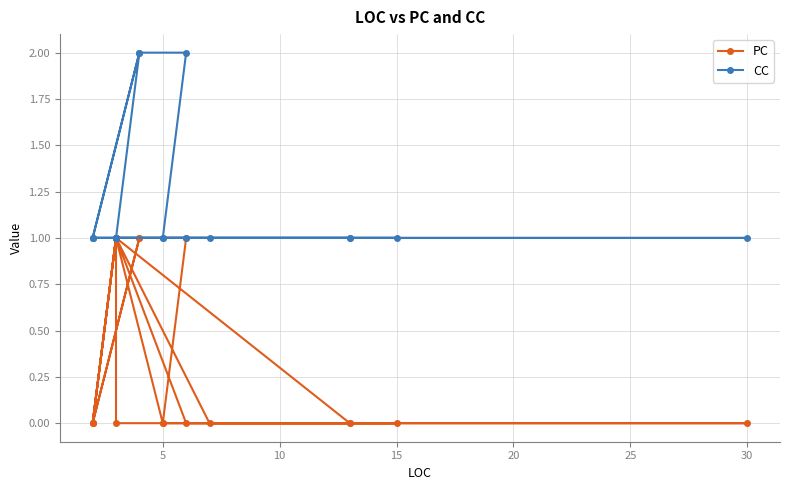

What is the maximum value shown in the chart?

2